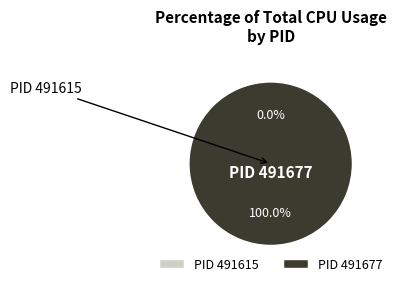

To the nearest percent, what portion does 491677 represent?

100%